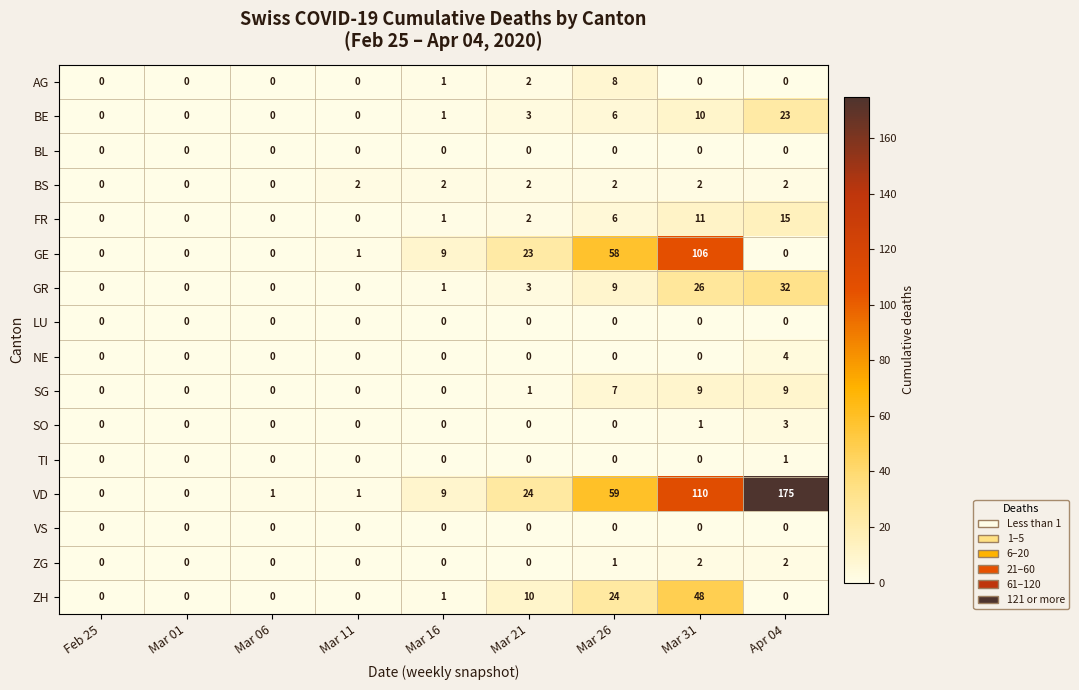

Between Feb 25 and Mar 21, which series saw the biggest shift?

VD